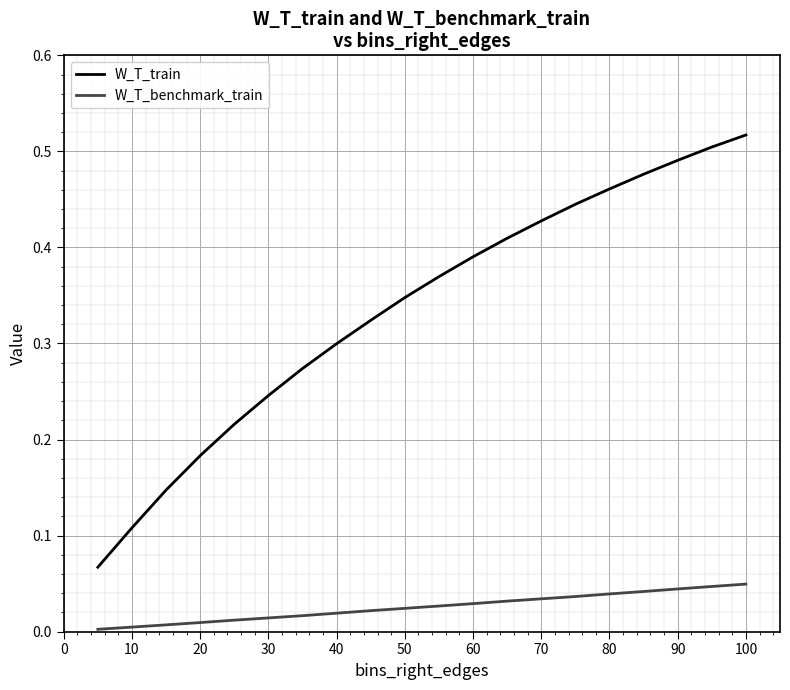

Rank the series by their maximum value, from lowest to highest.

W_T_benchmark_train, W_T_train